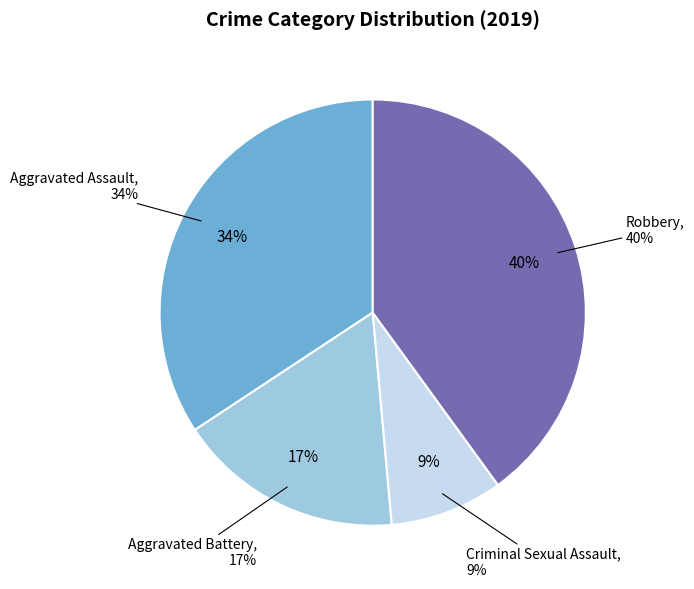

To the nearest percent, what is the combined percentage of Aggravated Assault and Criminal Sexual Assault?

43%